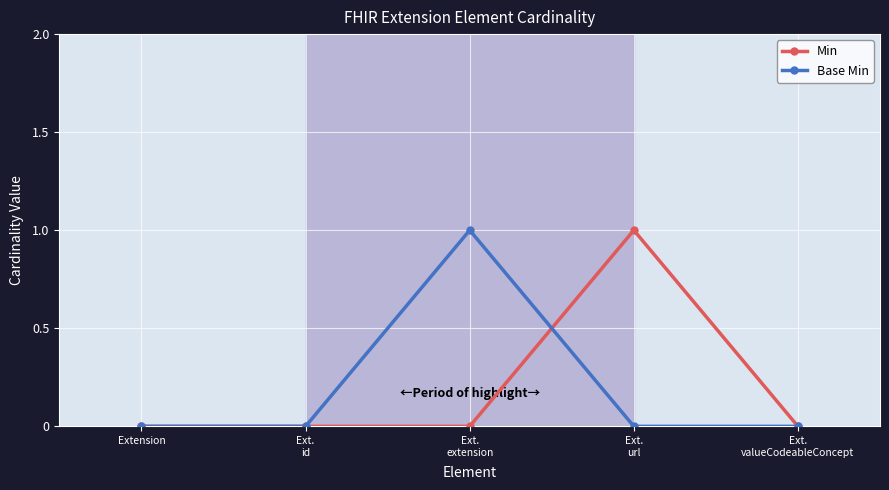

True or false: Base Min has more than 0 points higher than both neighbors.

True